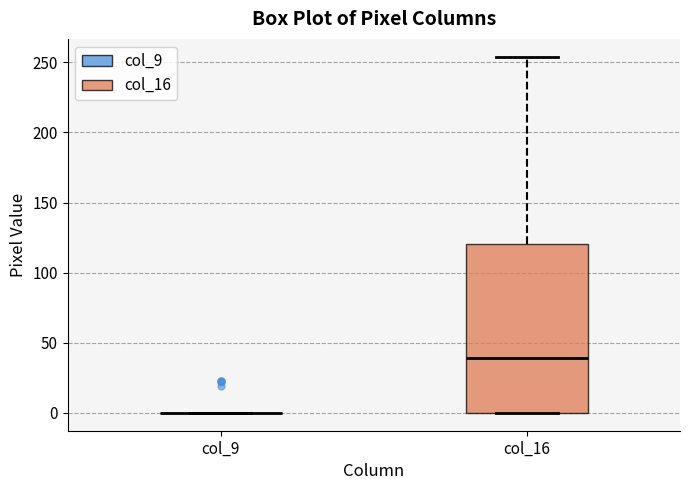

Reading left to right, read every box against the y-axis: the position of its median line, the range the box covers, and the ends of its whiskers. The values are not printed on the chart, so give them approximately, as read against the axis.

col_9: box collapsed to a line at 0, whiskers 0 to 0
col_16: median 40, box 0 to 120, whiskers 0 to 255